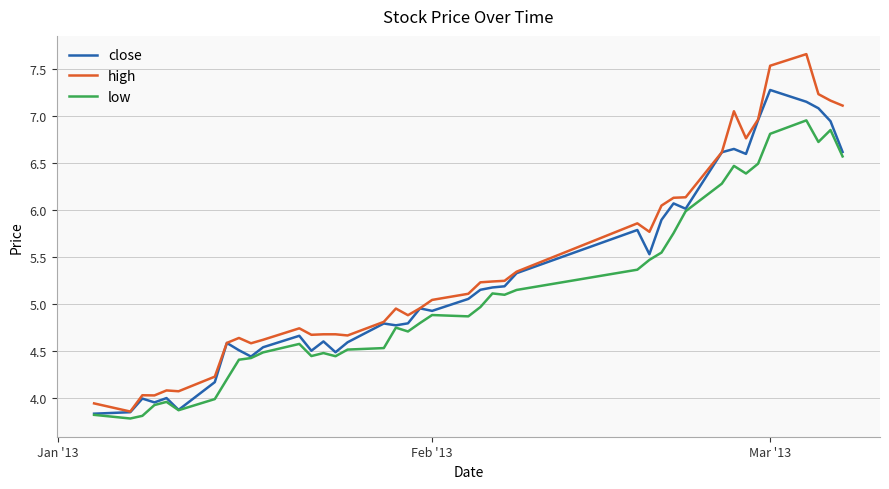

List the series in order of their peak value, highest first.

high, close, low